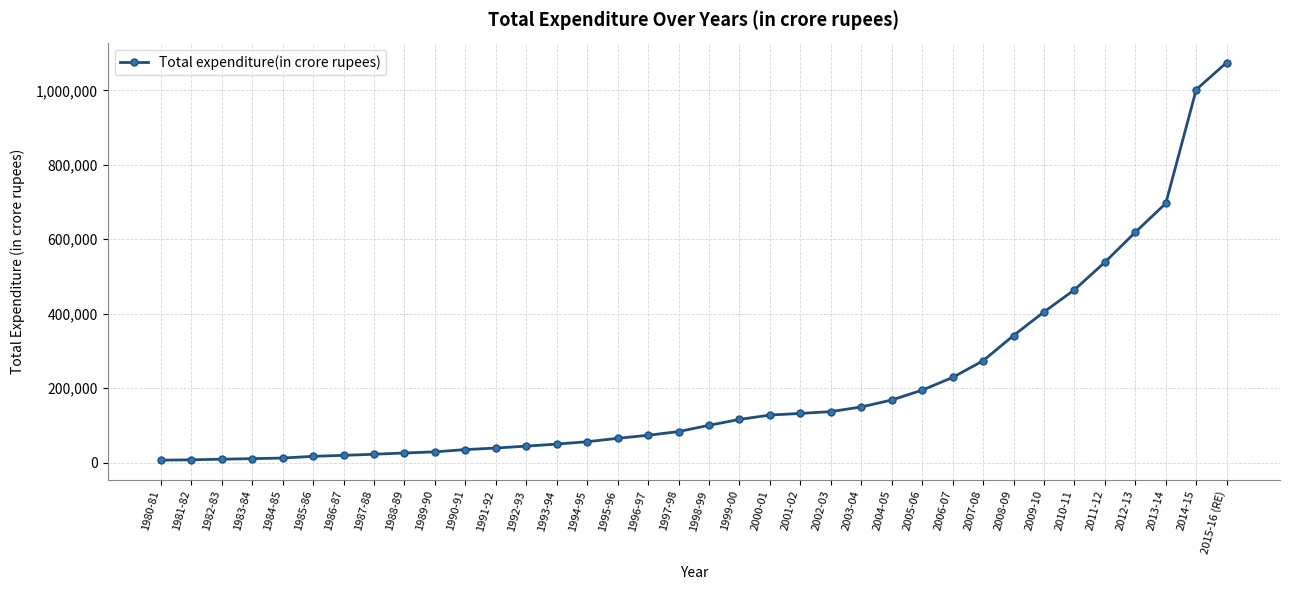

What is the sum of all values?

7379635